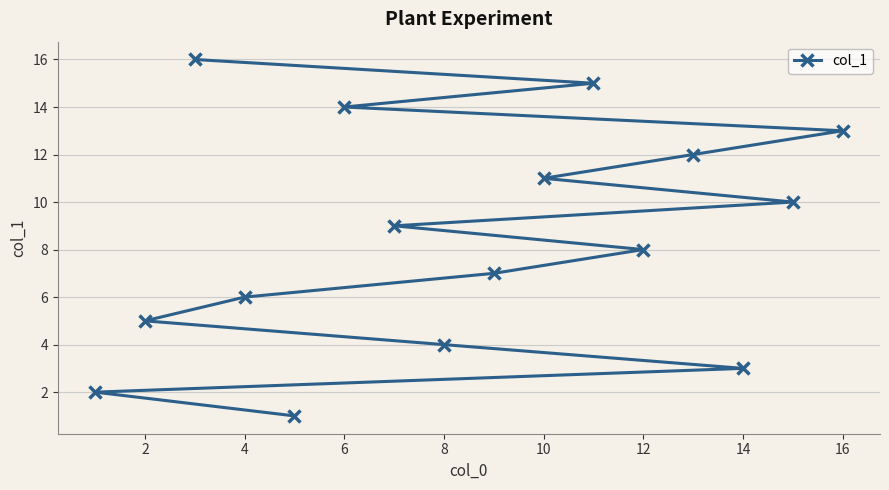

Where is the data nearest to the value 8?

12